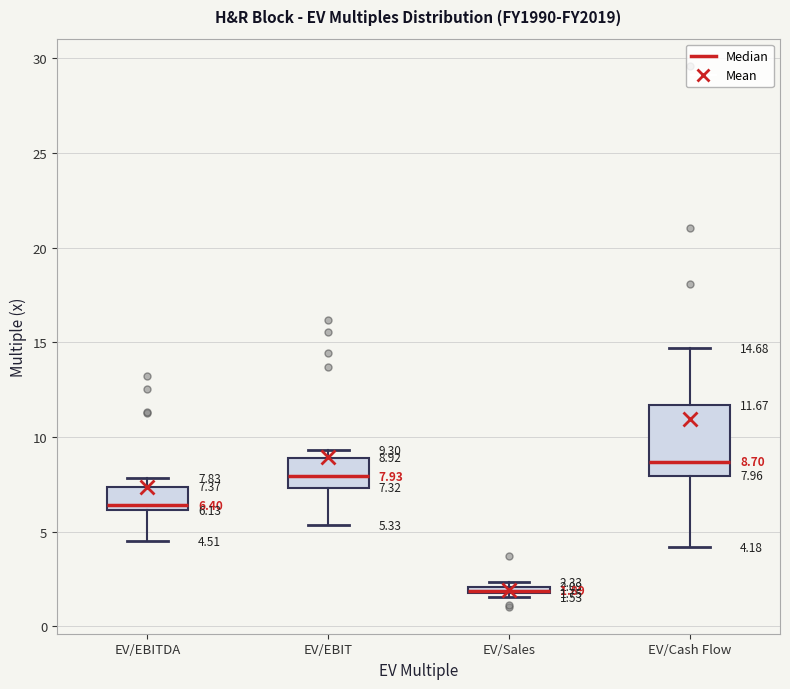

Comparing the boxes themselves (not the whiskers), which one is the tallest?

EV/Cash Flow